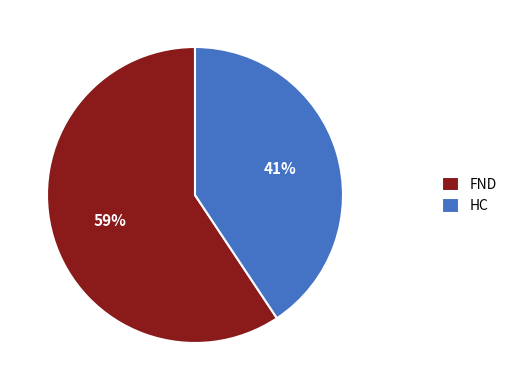

What is the smallest slice in the pie chart?

HC